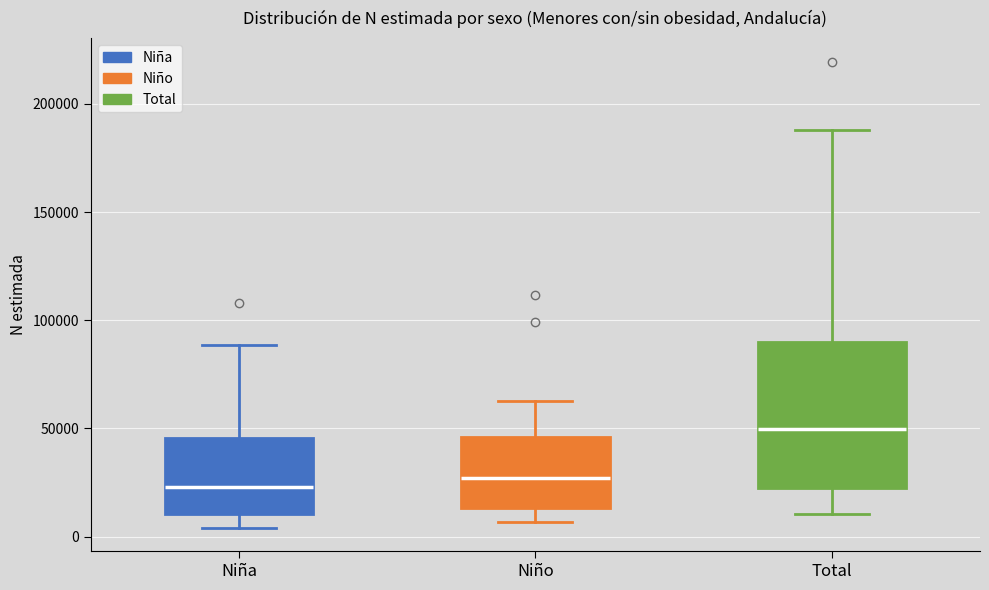

Which box has the highest median line?

Total